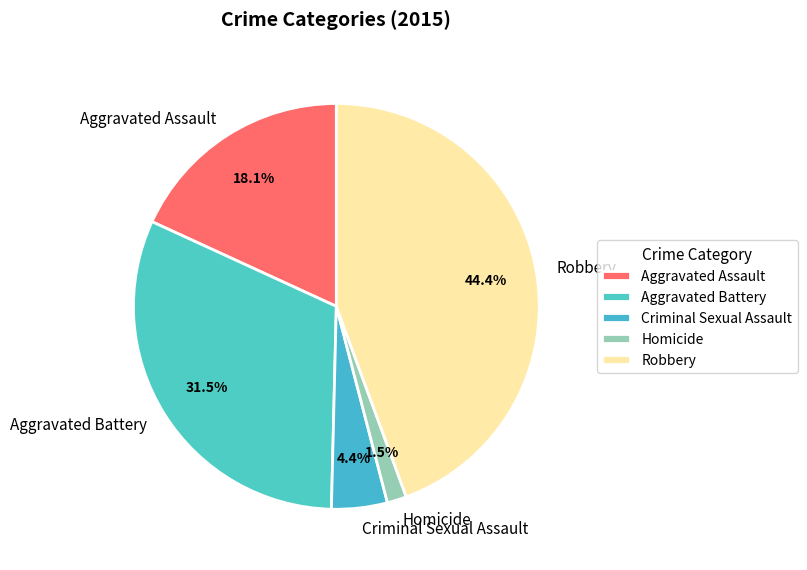

Is there any slice that represents more than half of the pie?

No